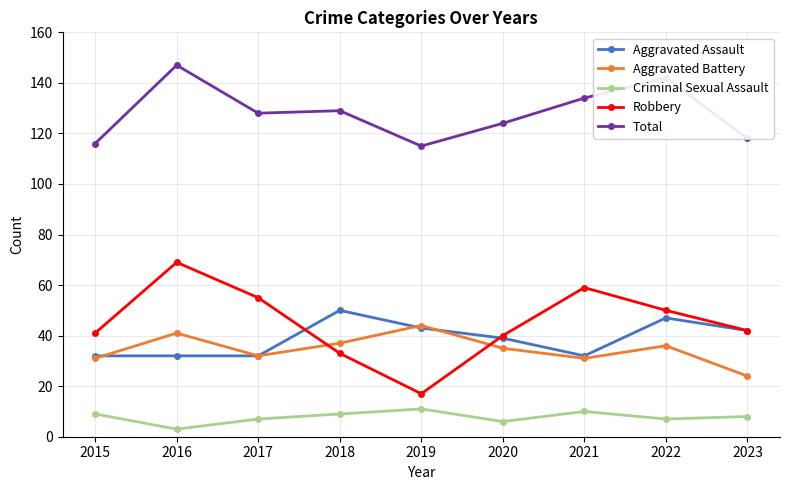

What is the difference between the highest and lowest values at 2021?

124